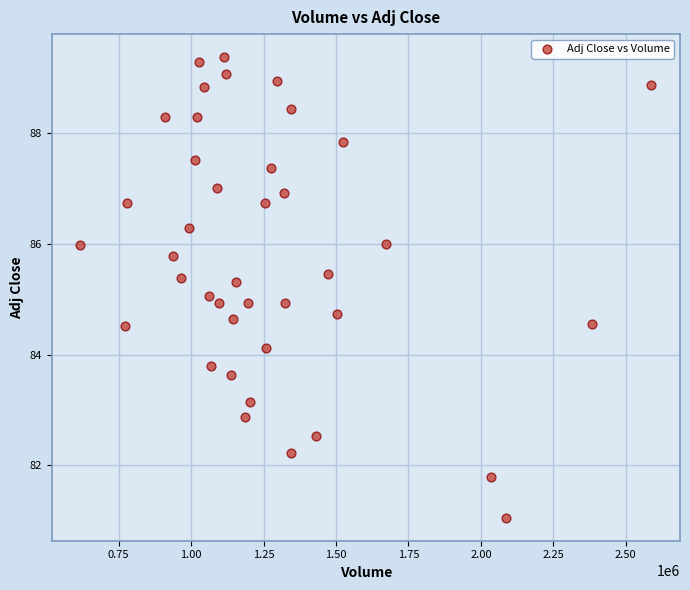

What is the range of Y values (max minus min)?

8.3